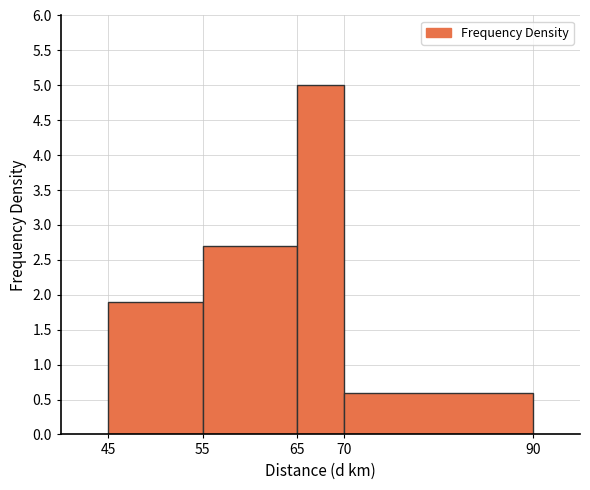

What is the height of the bar covering 45 to 55 on the x-axis? The values are not printed on the chart, so give them approximately, as read against the axis.

1.9